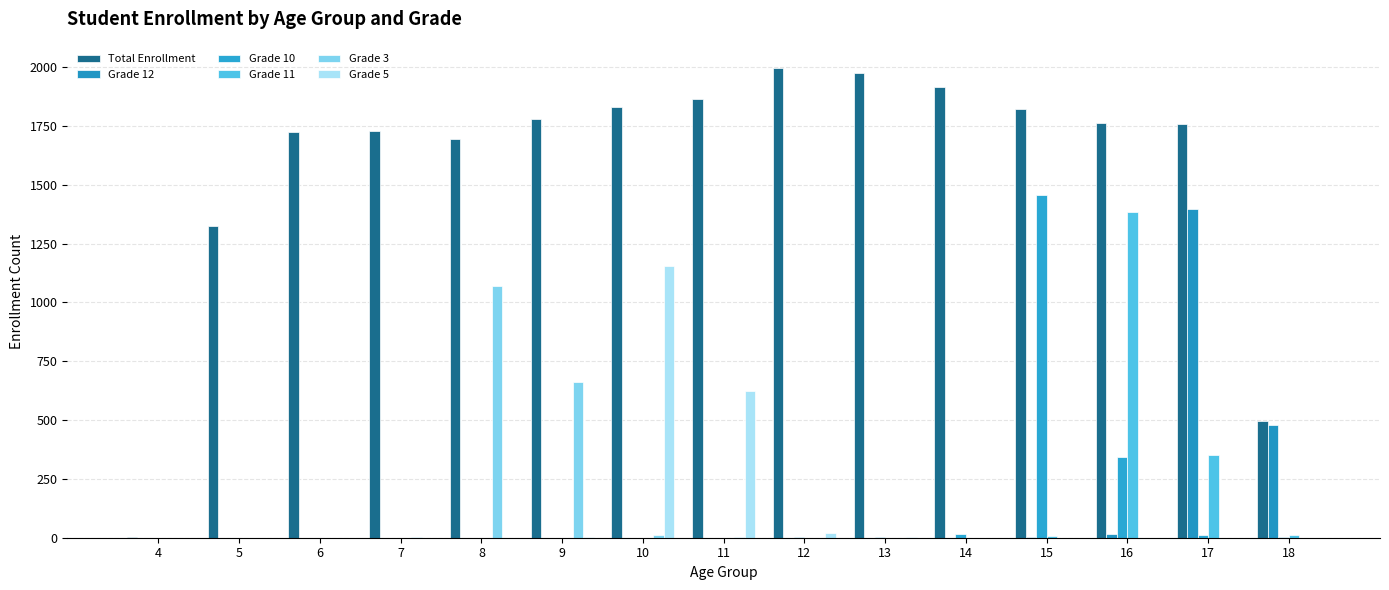

What is the approximate value of Total Enrollment at 9, to the nearest 10?

1780